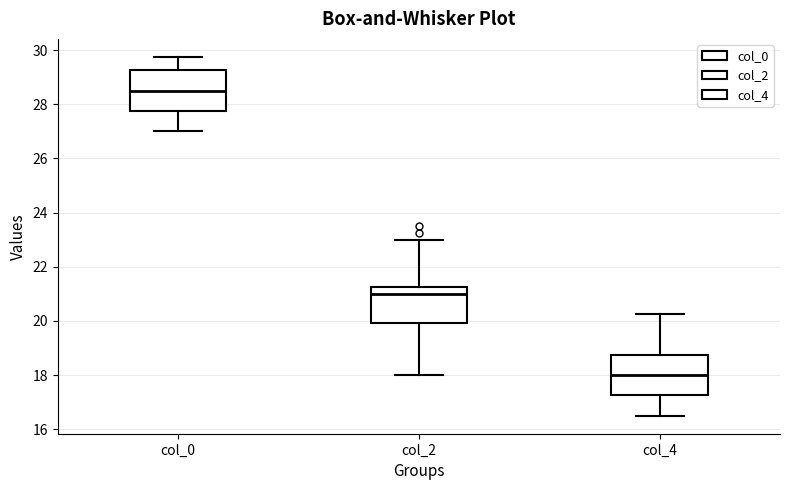

Which box's median line is the highest?

col_0